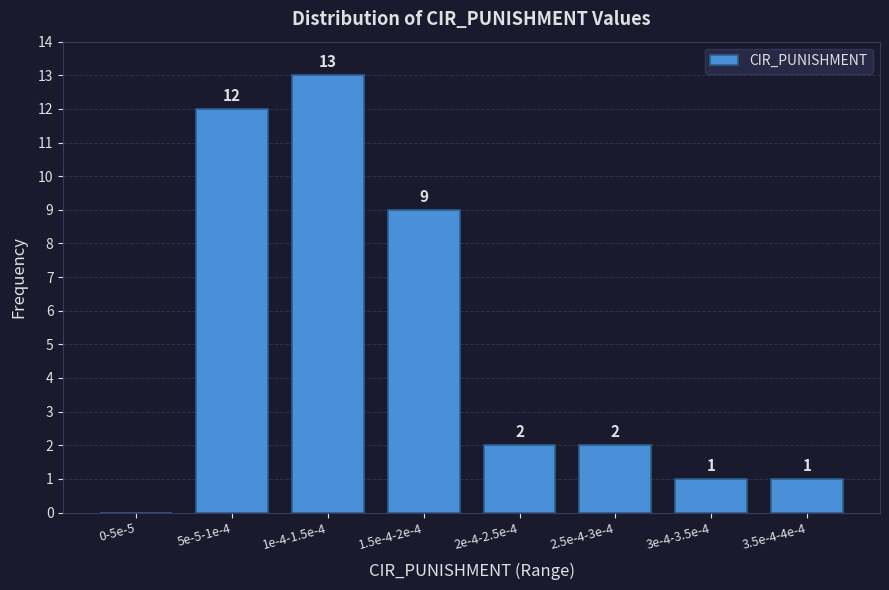

Reading left to right, extract all data points from this chart.

0-5e-5=0	5e-5-1e-4=12	1e-4-1.5e-4=13	1.5e-4-2e-4=9	2e-4-2.5e-4=2	2.5e-4-3e-4=2	3e-4-3.5e-4=1	3.5e-4-4e-4=1